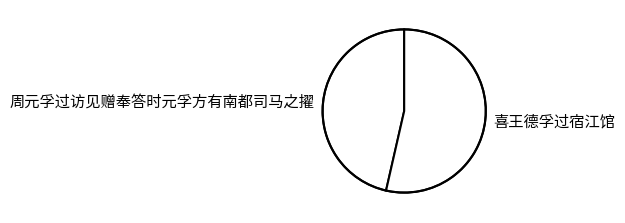

Which category has the biggest portion of the pie?

喜王德孚过宿江馆